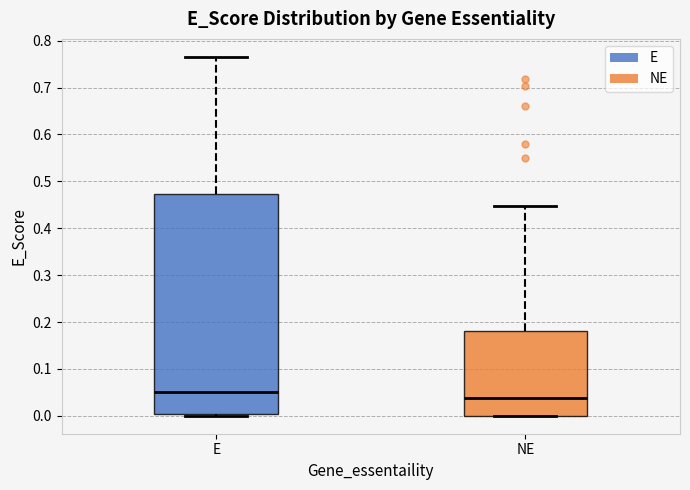

Where does the median line of the box for NE sit on the y-axis? The values are not printed on the chart, so give them approximately, as read against the axis.

0.04